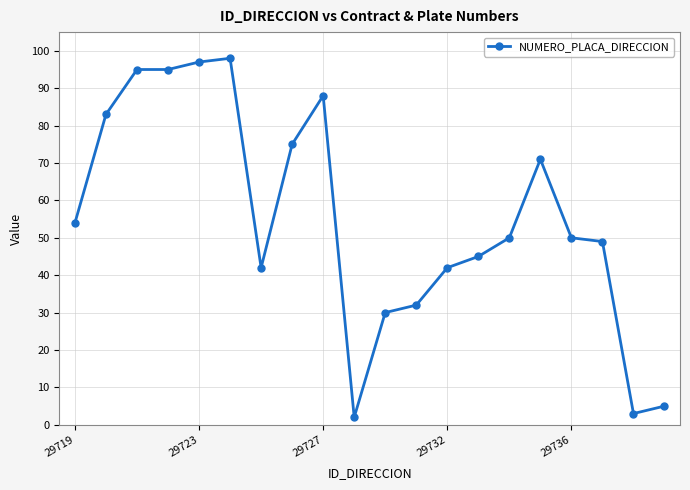

Reading right to left, transcribe all the data shown in this chart.

5	3	49	50	71	50	45	42	32	30	2	88	75	42	98	97	95	95	83	54